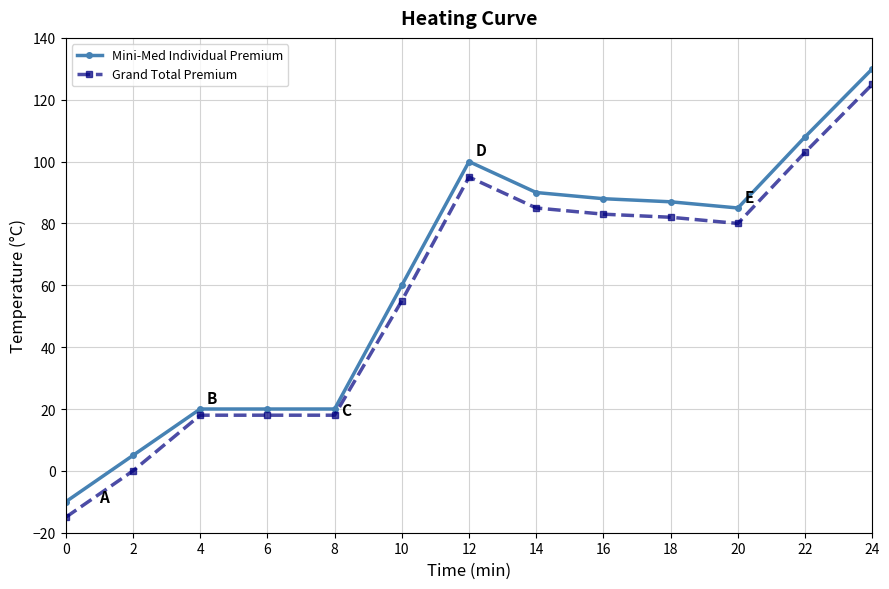

Reading left to right, what are all the values shown in this chart?

Mini-Med Individual Premium: 0=-10	2=5	4=20	6=20	8=20	10=60	12=100	14=90	16=88	18=87	20=85	22=108	24=130
Grand Total Premium: 0=-15	2=0	4=18	6=18	8=18	10=55	12=95	14=85	16=83	18=82	20=80	22=103	24=125